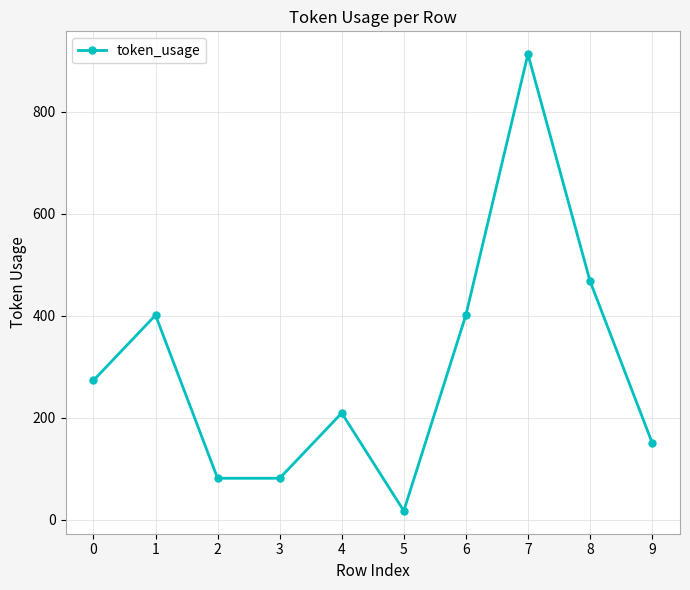

The value at 7 is 611. True or false?

False